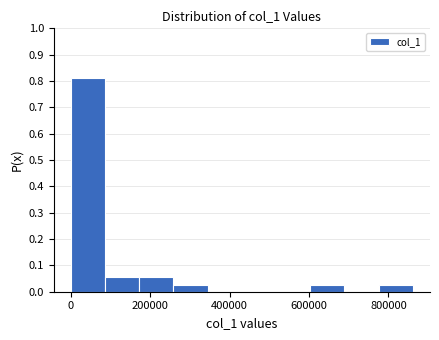

Over which range of the x-axis is the bar tallest?

0 to 80000